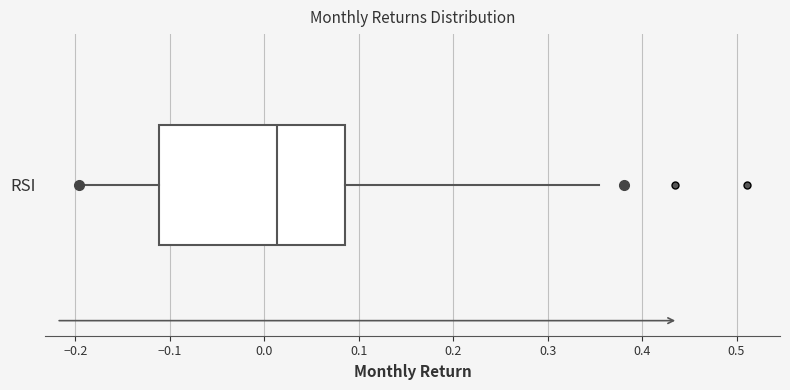

Transcribe this box plot: give where the median line is, the range the box spans, and where the two whiskers end, as read against the x-axis. The values are not printed on the chart, so give them approximately, as read against the axis.

median 0.01, box -0.11 to 0.09, whiskers -0.20 to 0.35